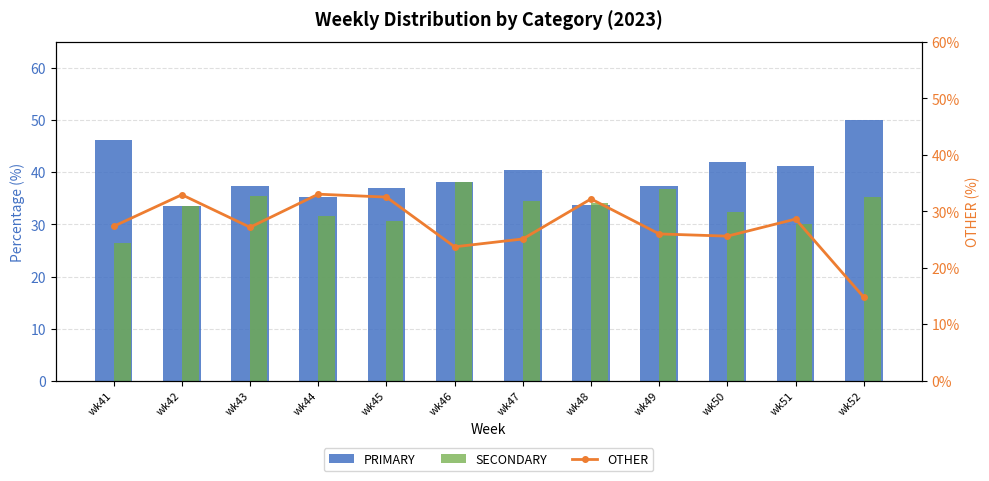

Reading left to right, list all the values displayed in this chart.

PRIMARY: 46.1	33.5	37.4	35.3	36.9	38.1	40.4	33.7	37.3	42.0	41.2	50.0
SECONDARY: 26.5	33.5	35.4	31.7	30.6	38.1	34.5	34.1	36.7	32.4	30.1	35.2
OTHER: 27.4	32.9	27.2	33.0	32.5	23.7	25.1	32.2	26.0	25.6	28.6	14.8